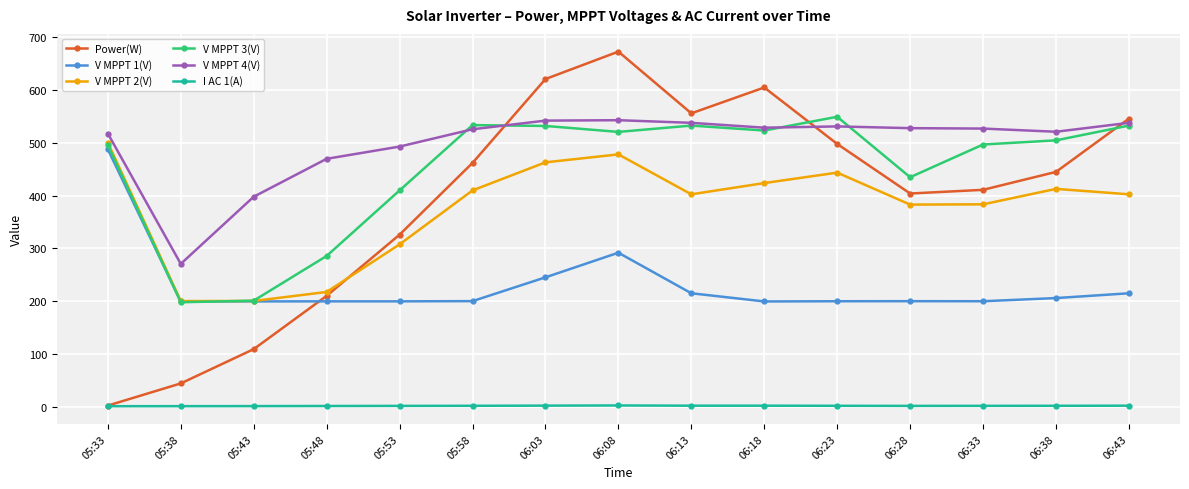

Which series has the largest range (max minus min)?

Power(W)